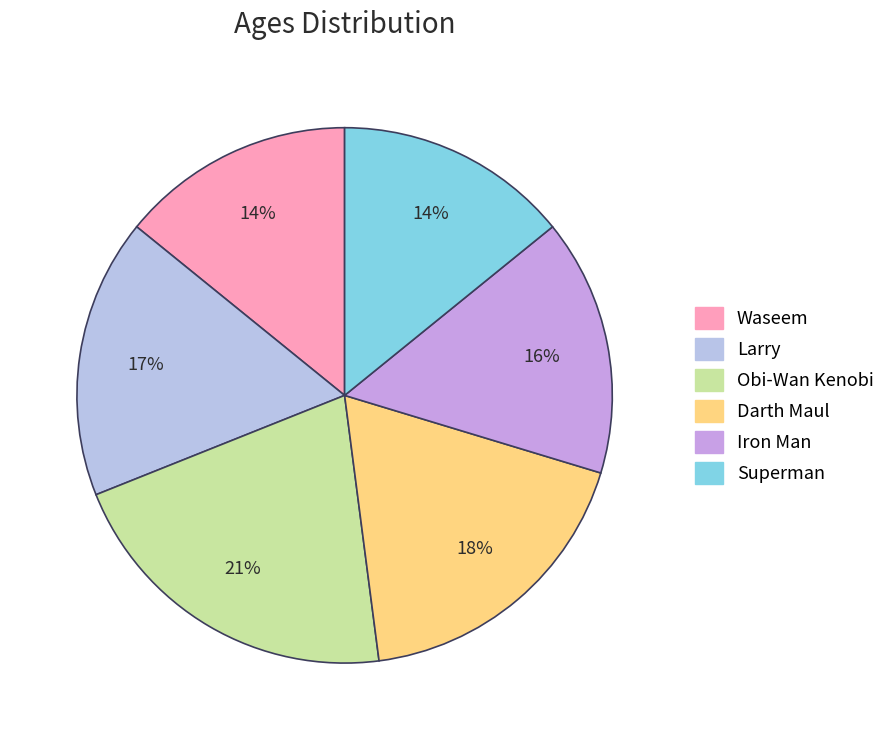

Rank the categories by value from highest to lowest.

Obi-Wan Kenobi, Darth Maul, Larry, Iron Man, Waseem, Superman